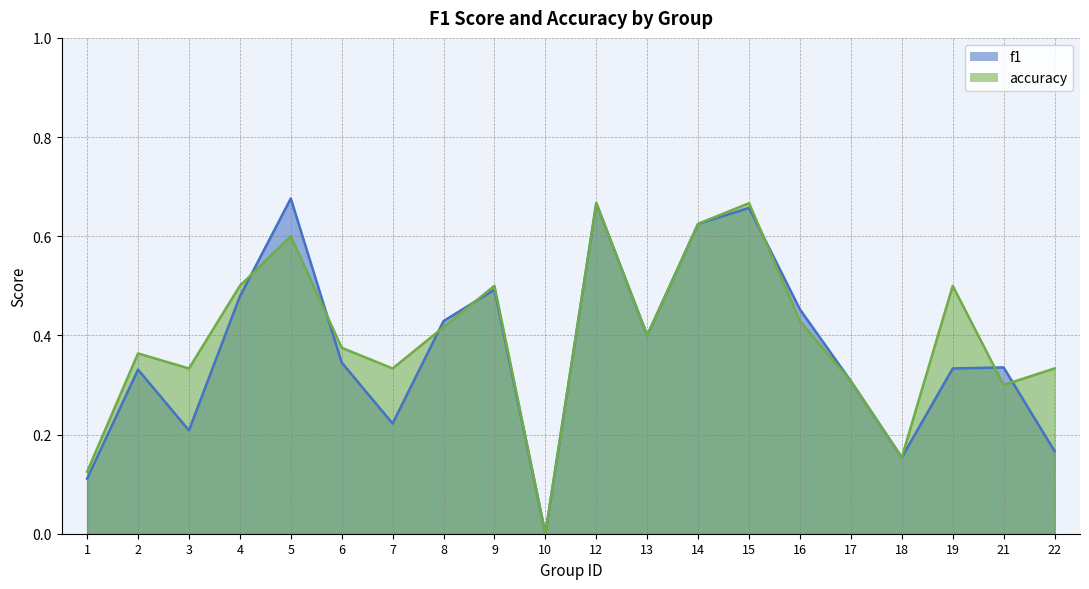

What is the value of the f1 point at the 2nd from the left?

0.3